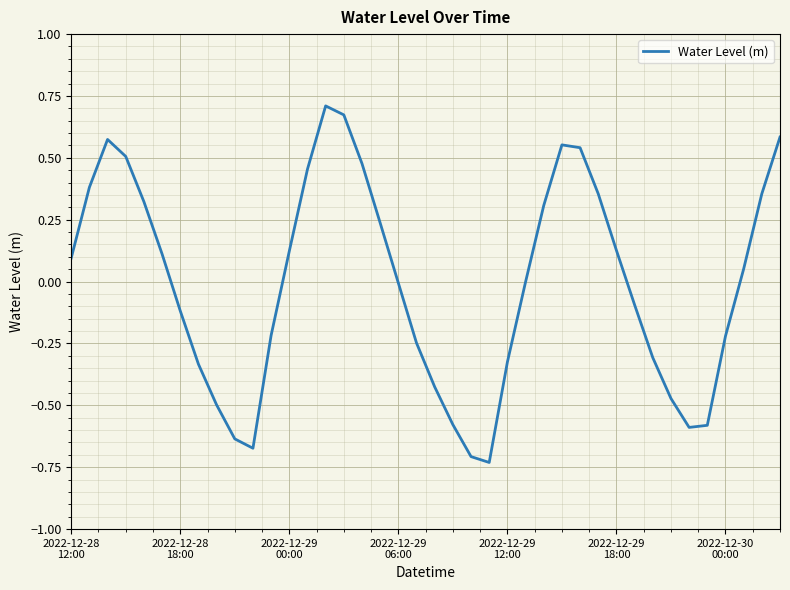

True or false: the data has more than 1 interior local peaks.

True